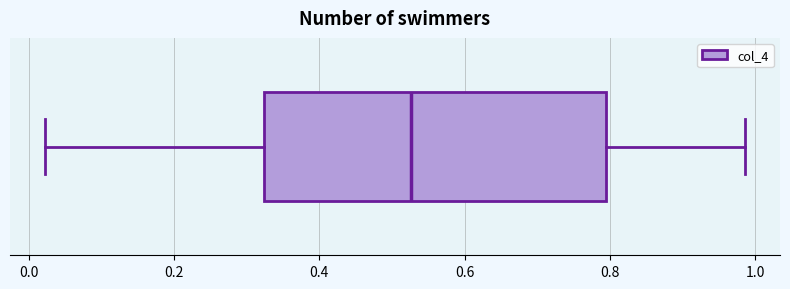

Transcribe this box plot: give where the median line is, the range the box spans, and where the two whiskers end, as read against the x-axis. The values are not printed on the chart, so give them approximately, as read against the axis.

median 0.52, box 0.32 to 0.80, whiskers 0.02 to 0.98